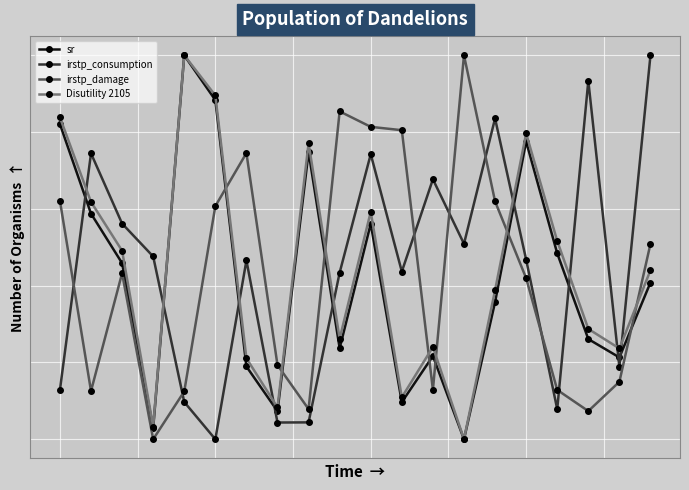

Is this an area chart (filled region under the line)?

No